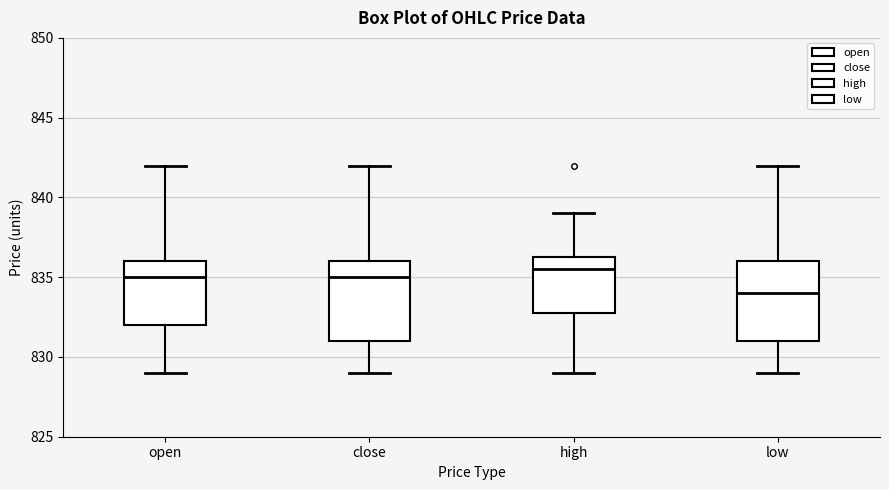

Which box's median line is the highest?

high